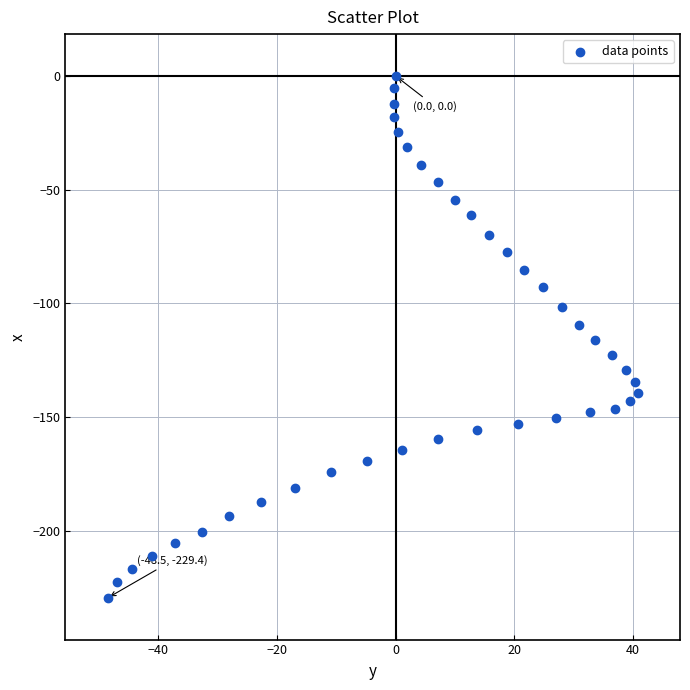

What is the range of X values (max minus min)?

89.3